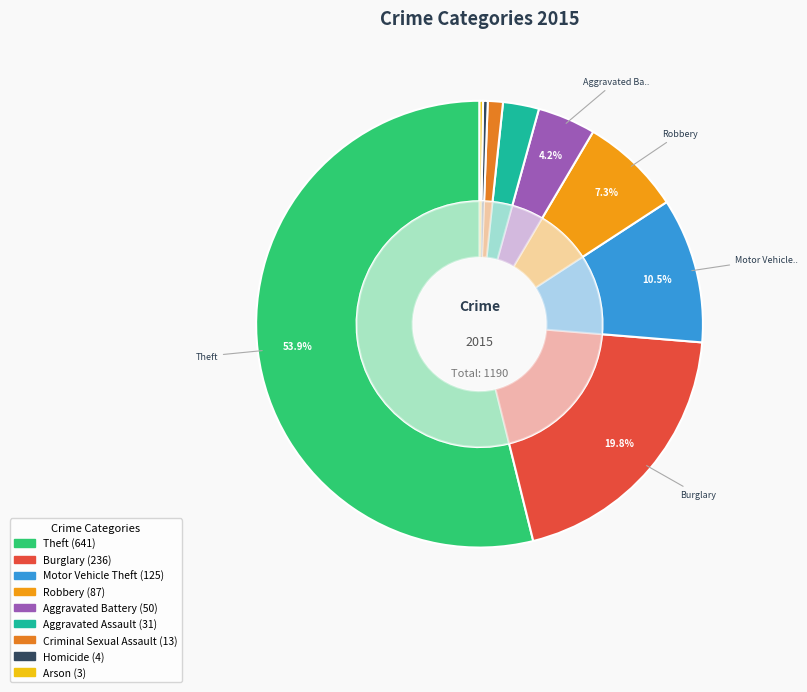

Which slice is the smallest?

Arson